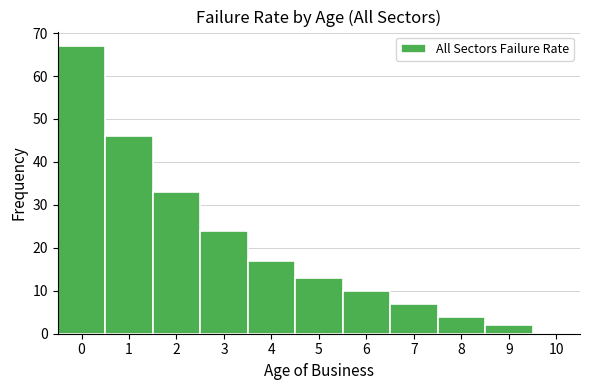

Reading left to right, transcribe this chart: for each bar, give the range it covers on the x-axis and its height. The values are not printed on the chart, so give them approximately, as read against the axis.

-0.5 to 0.5: 67
0.5 to 1.5: 46
1.5 to 2.5: 33
2.5 to 3.5: 24
3.5 to 4.5: 17
4.5 to 5.5: 13
5.5 to 6.5: 10
6.5 to 7.5: 7
7.5 to 8.5: 4
8.5 to 9.5: 2
9.5 to 10.5: 0